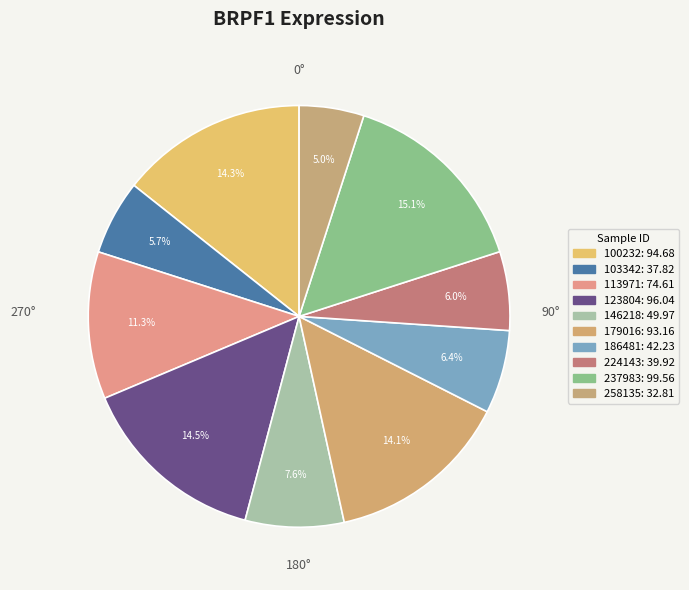

How many segments does this pie chart have?

10